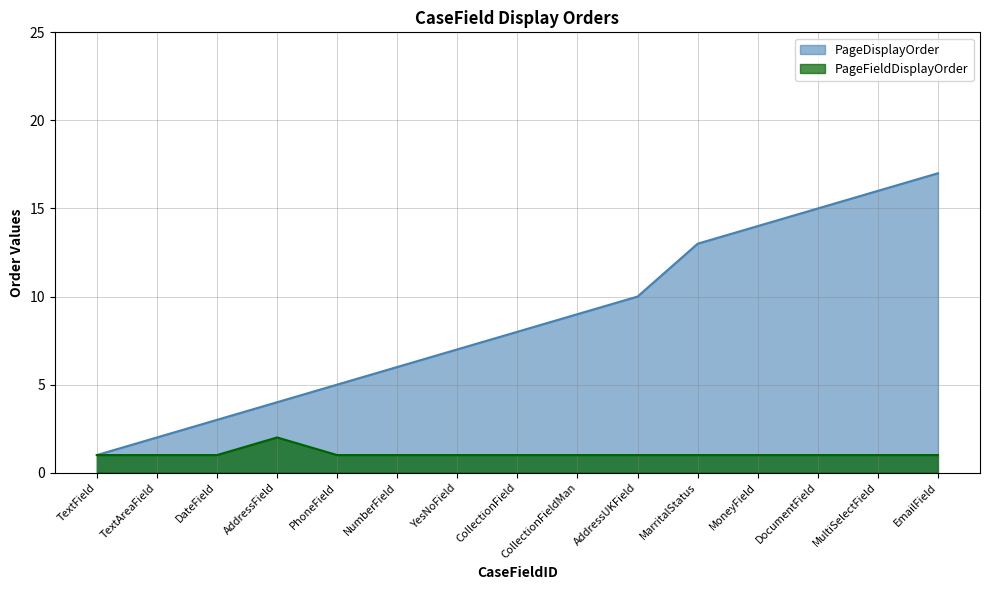

Which series has the largest total across all categories?

PageDisplayOrder